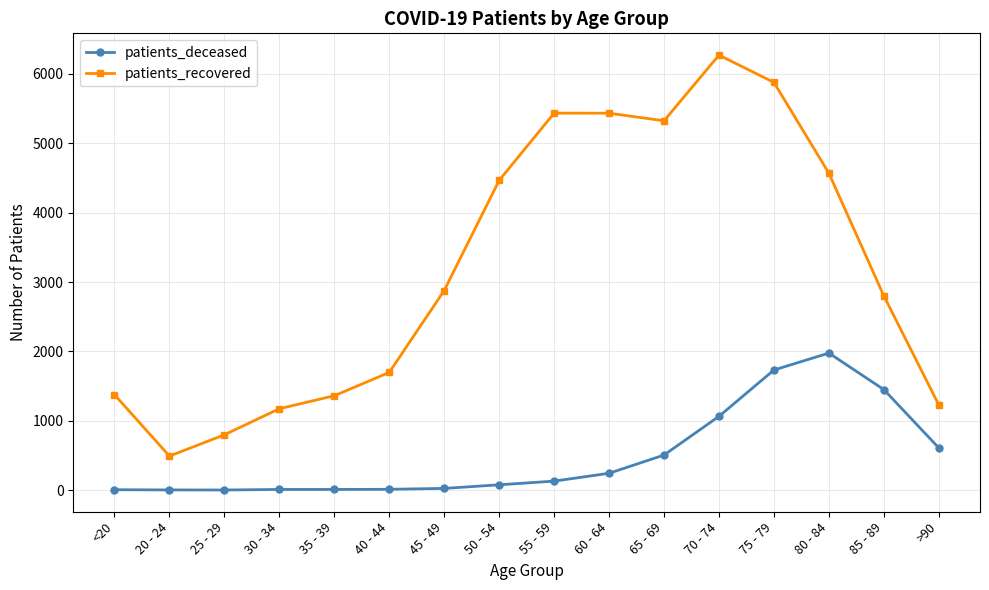

Rank the series at 20 - 24 from highest to lowest value.

patients_recovered, patients_deceased